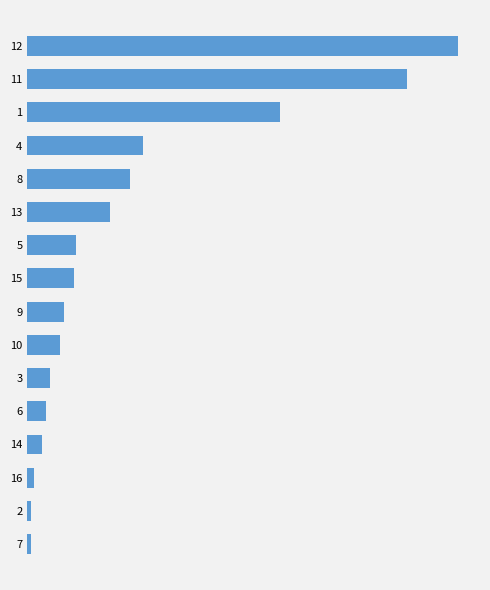

Does the chart contain any negative values?

No